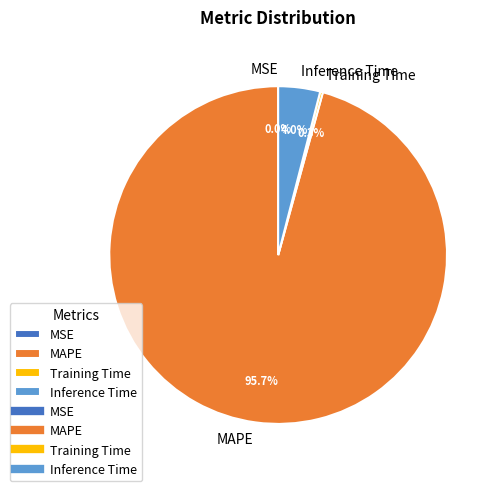

What is the largest slice in the pie chart?

MAPE